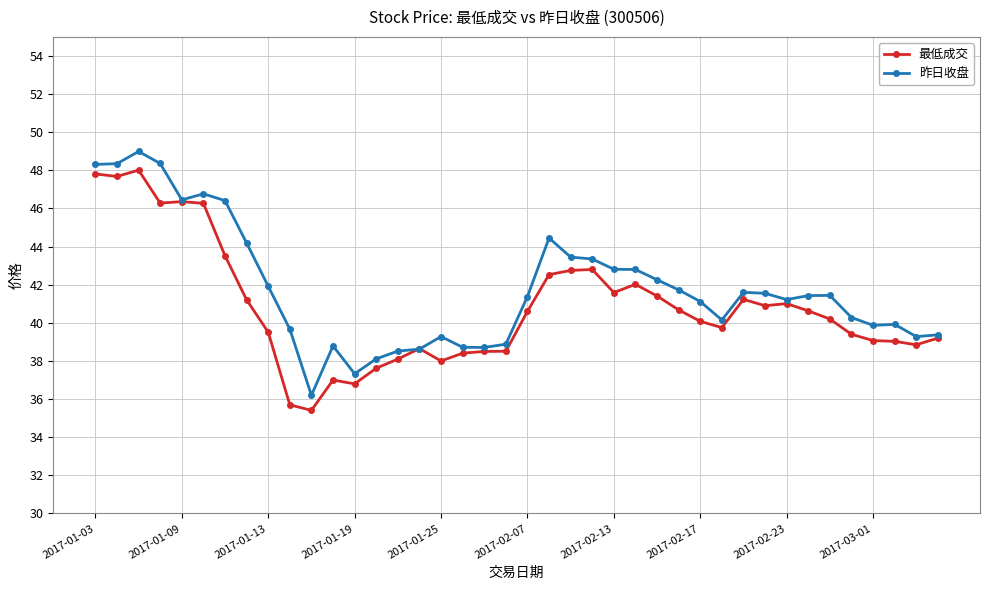

True or false: 昨日收盘 has more than 2 points higher than both neighbors.

True